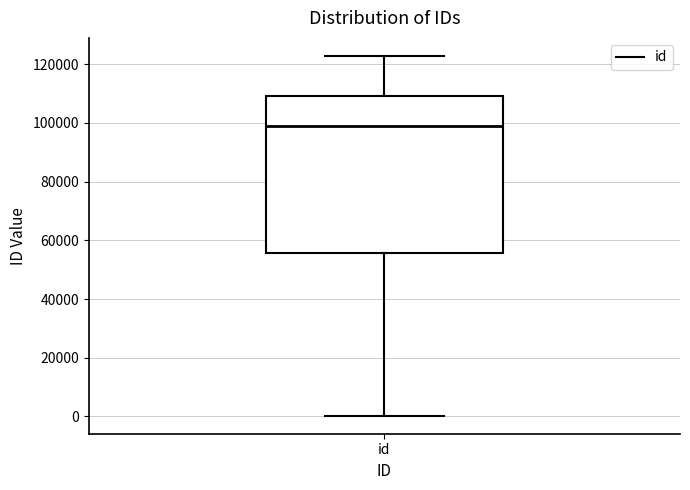

Transcribe this box plot: give where the median line is, the range the box spans, and where the two whiskers end, as read against the y-axis. The values are not printed on the chart, so give them approximately, as read against the axis.

median 98000, box 56000 to 110000, whiskers 0 to 122000